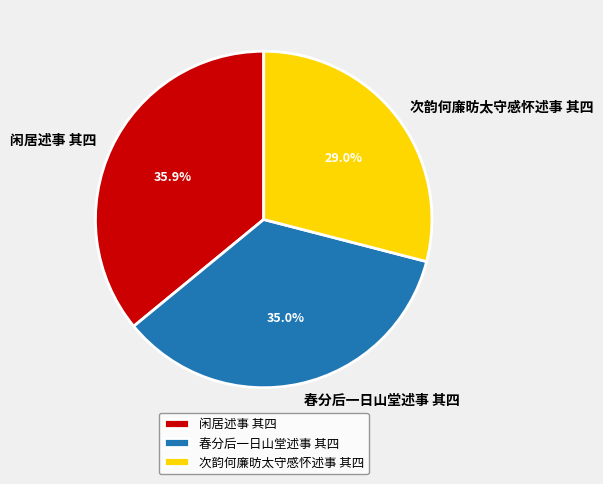

Is there any slice that represents more than half of the pie?

No